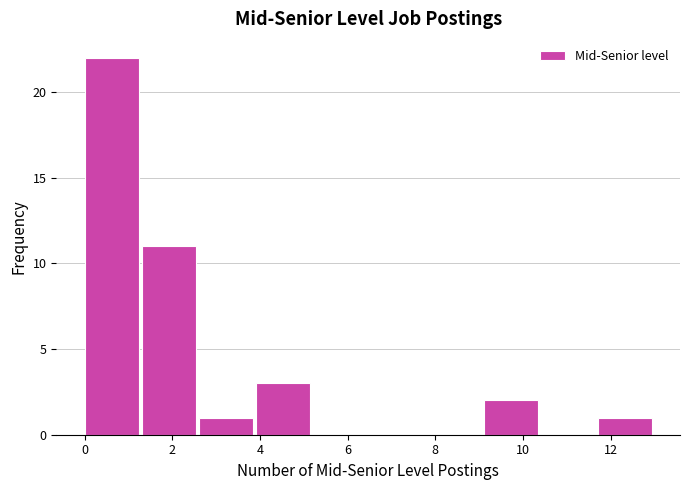

Over which range of the x-axis is the bar tallest?

0.0 to 1.3